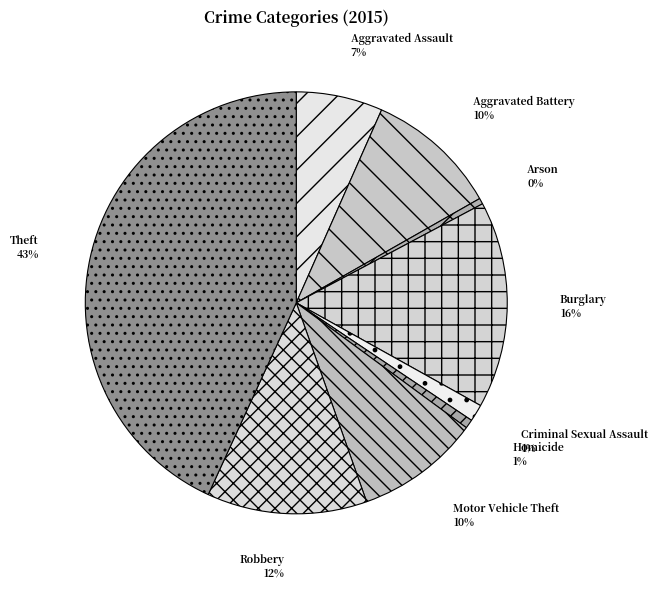

Which slice is the largest?

Theft